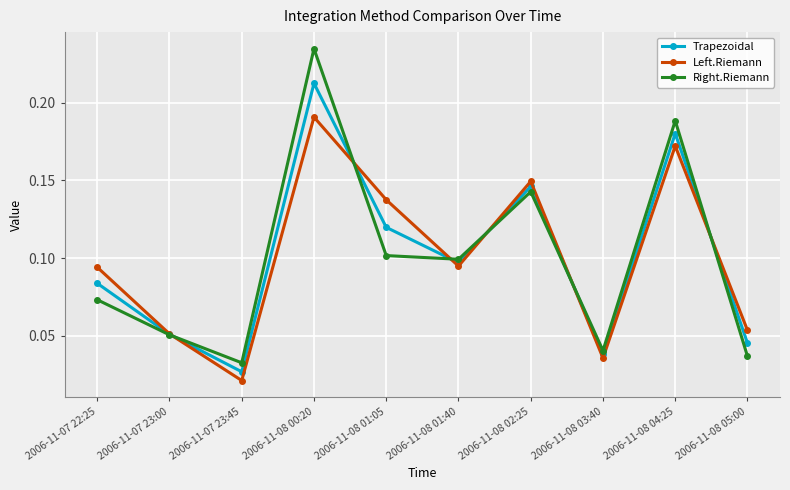

The Right.Riemann series shows 0.4 at 2006-11-08 00:20. True or false?

False